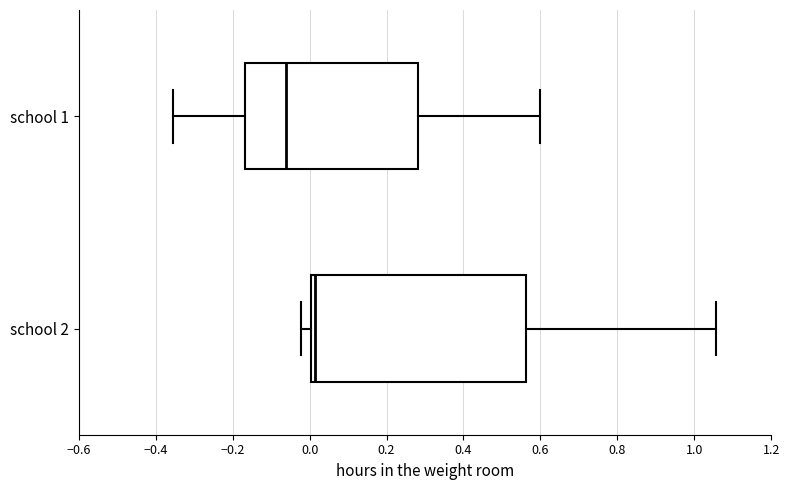

Reading bottom to top, read every box against the x-axis: the position of its median line, the range the box covers, and the ends of its whiskers. The values are not printed on the chart, so give them approximately, as read against the axis.

school 2: median 0.02, box 0.00 to 0.56, whiskers -0.02 to 1.06
school 1: median -0.06, box -0.16 to 0.28, whiskers -0.36 to 0.60